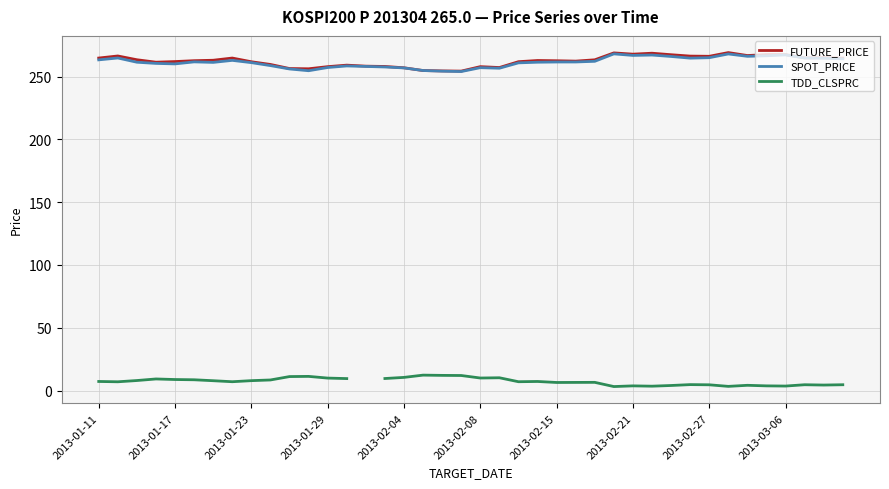

Which series has the widest spread of values?

FUTURE_PRICE